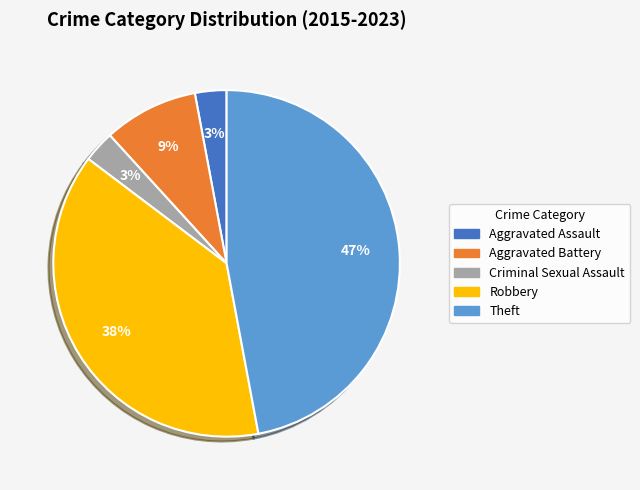

Is there any slice that represents more than half of the pie?

No